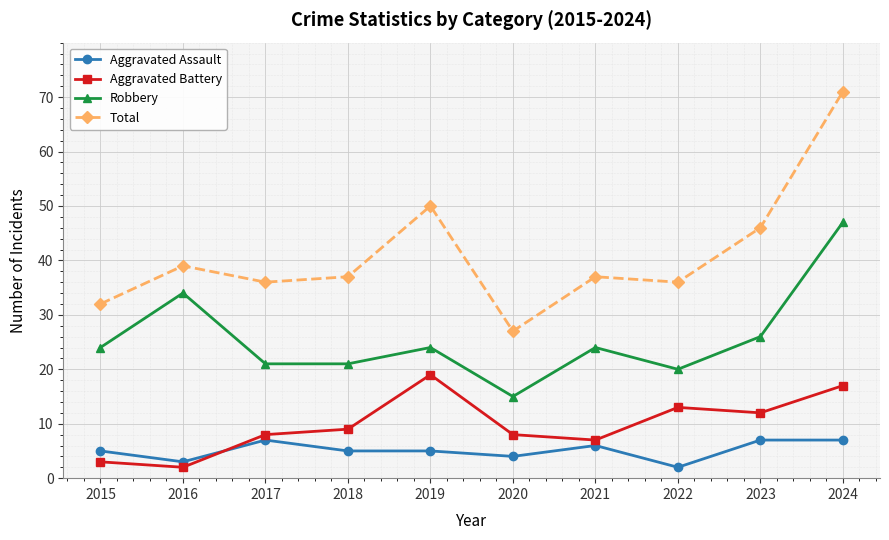

At 2021, list the series in order from largest to smallest.

Total, Robbery, Aggravated Battery, Aggravated Assault